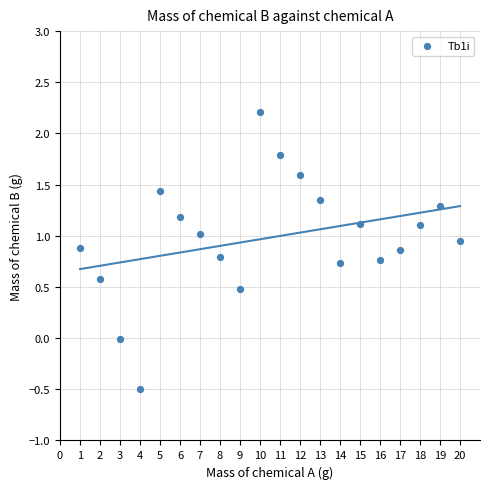

What is the range of X values (max minus min)?

19.0